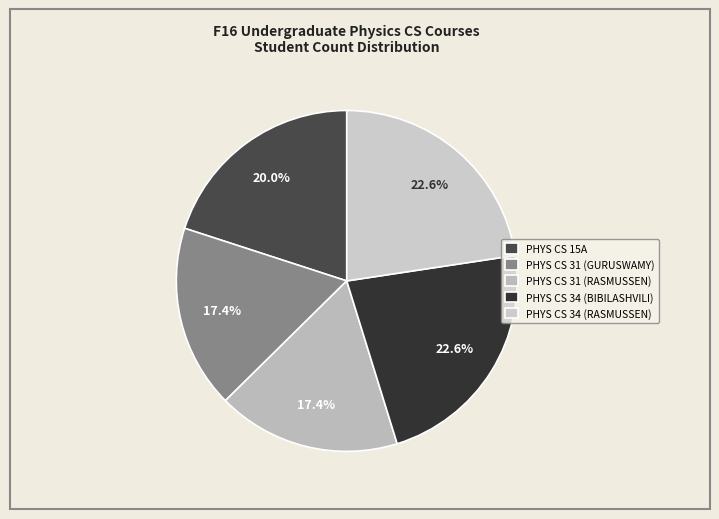

Count the number of slices in the pie.

5